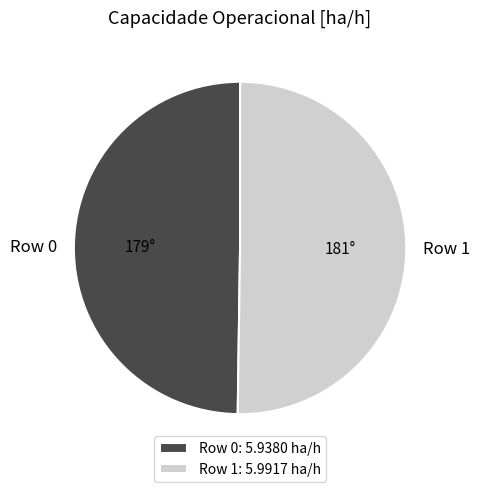

How many slices are in this pie chart?

2